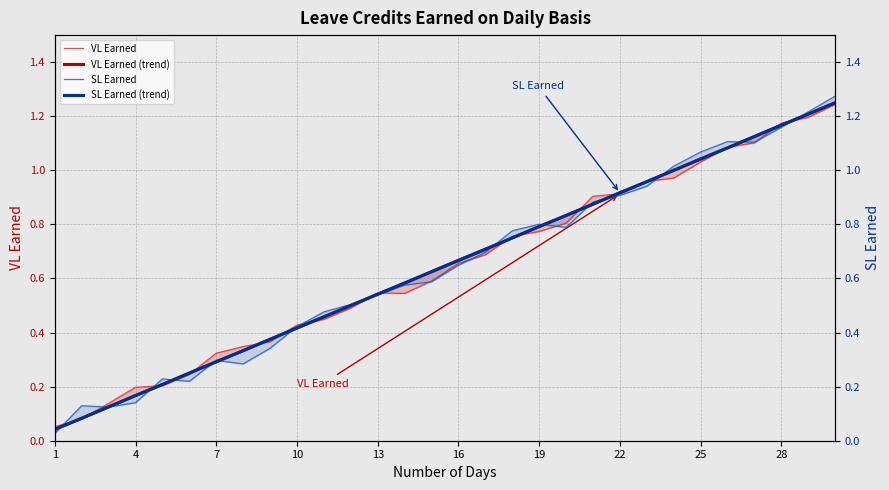

Which series ends up on top after the final intersection of SL Earned (trend) and SL Earned?

SL Earned